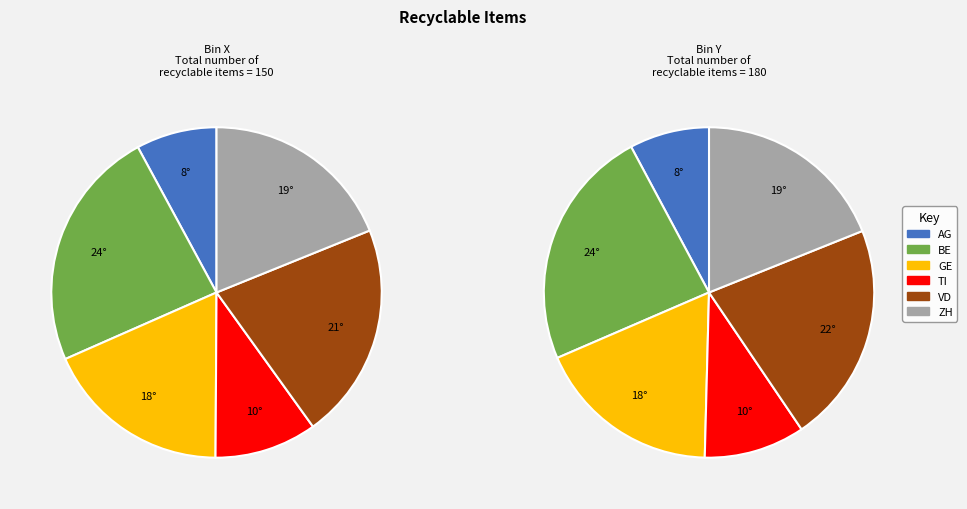

Which category has the biggest portion of the pie?

BE